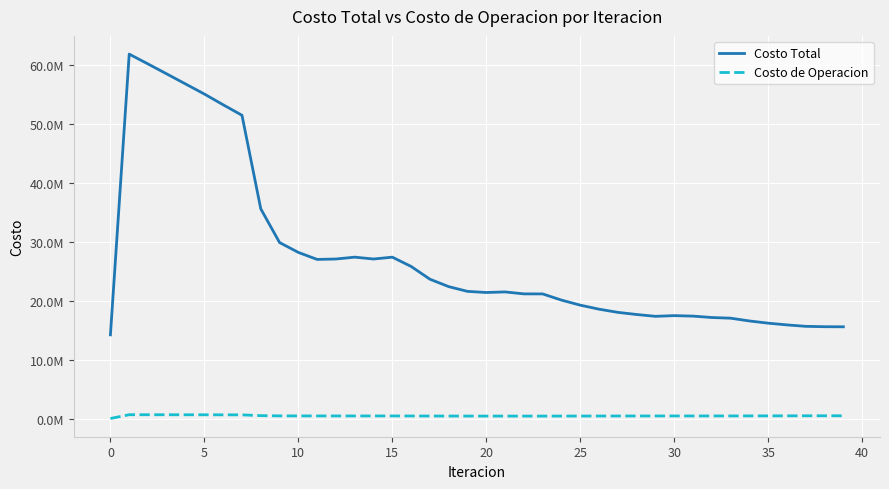

Is this an area chart (filled region under the line)?

No